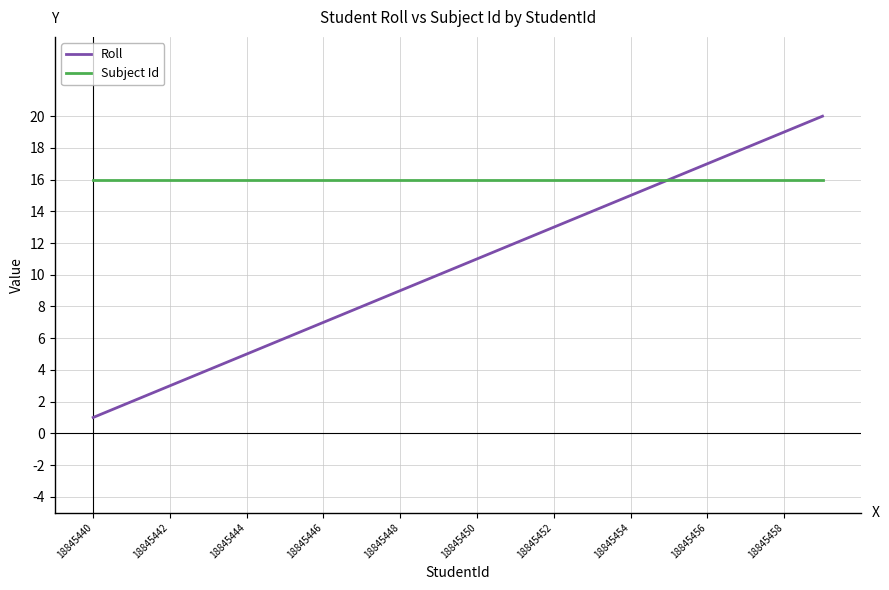

Which series has the largest total across all categories?

Subject Id